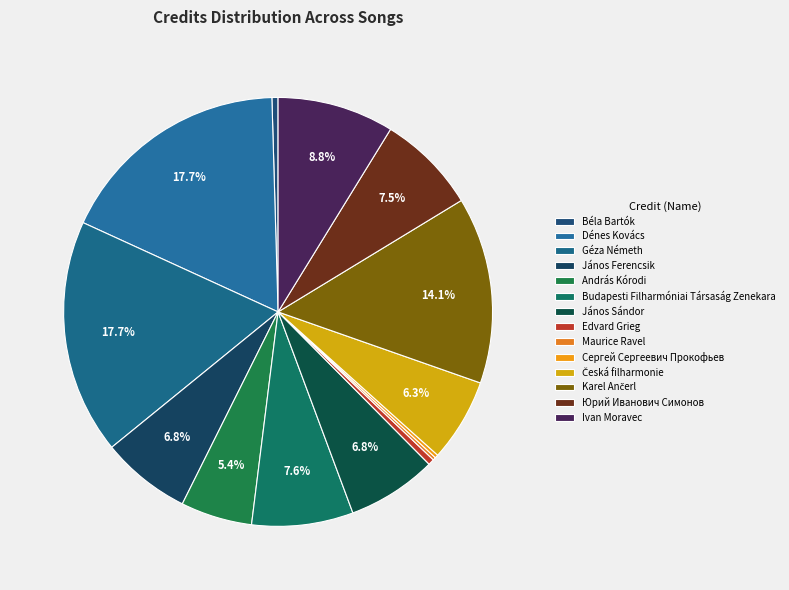

Is the sum of János Ferencsik and Česká filharmonie greater than half?

No